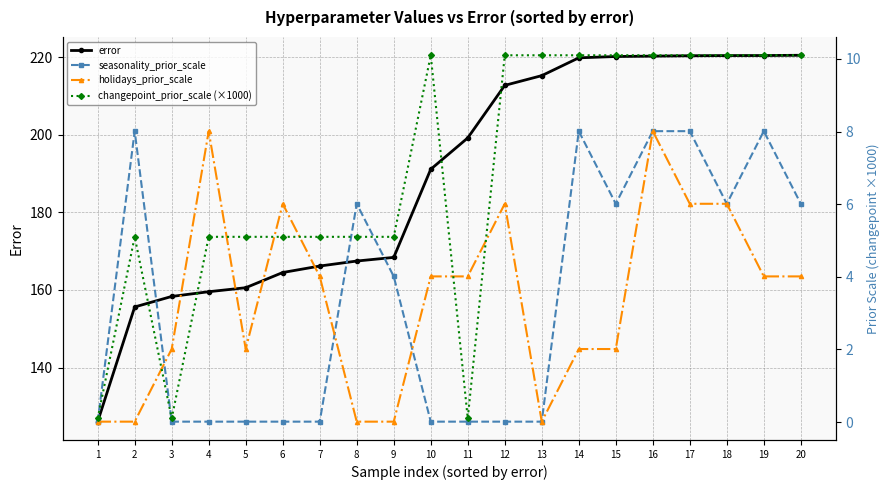

True or false: error and changepoint_prior_scale (×1000) cross at least once.

False